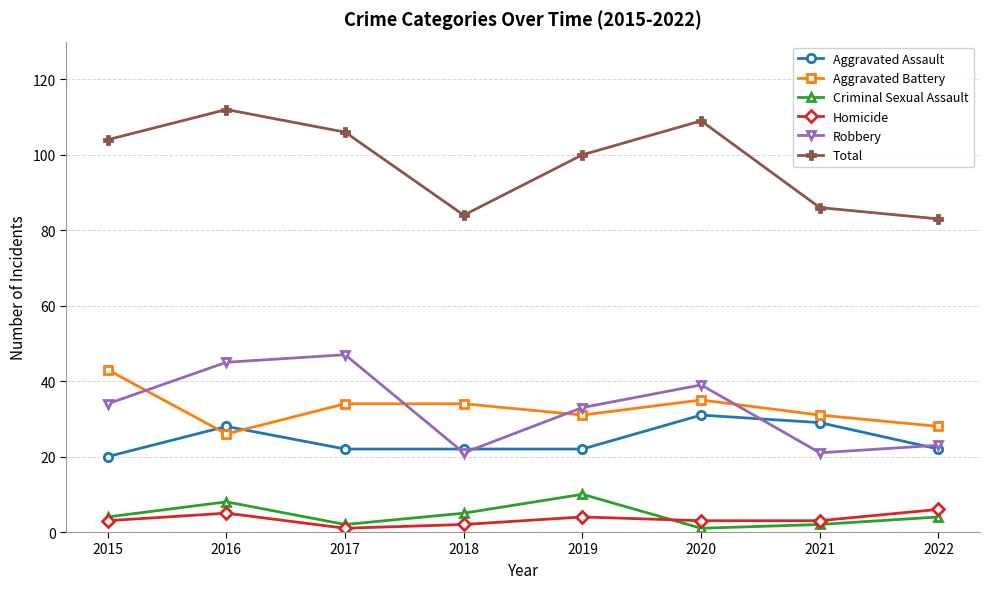

Reading left to right, what are all the values shown in this chart?

Aggravated Assault: 20	28	22	22	22	31	29	22
Aggravated Battery: 43	26	34	34	31	35	31	28
Criminal Sexual Assault: 4	8	2	5	10	1	2	4
Homicide: 3	5	1	2	4	3	3	6
Robbery: 34	45	47	21	33	39	21	23
Total: 104	112	106	84	100	109	86	83